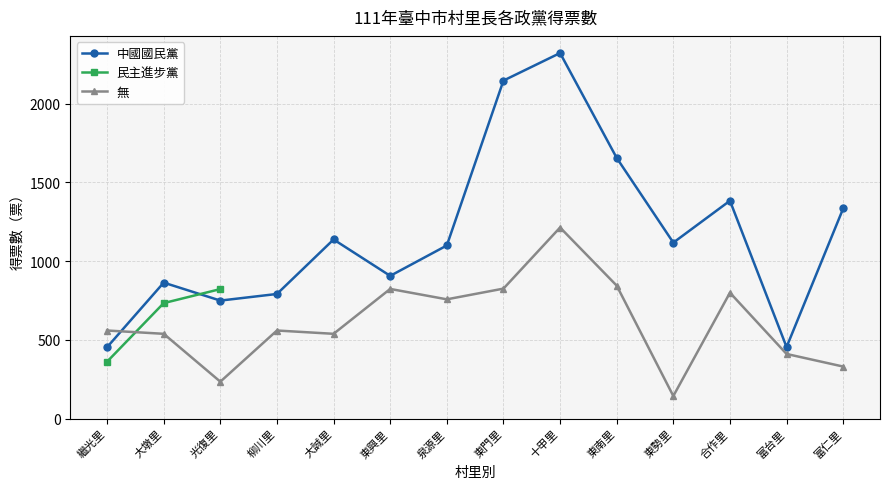

True or false: 中國國民黨 has a value of 2009 at 合作里.

False